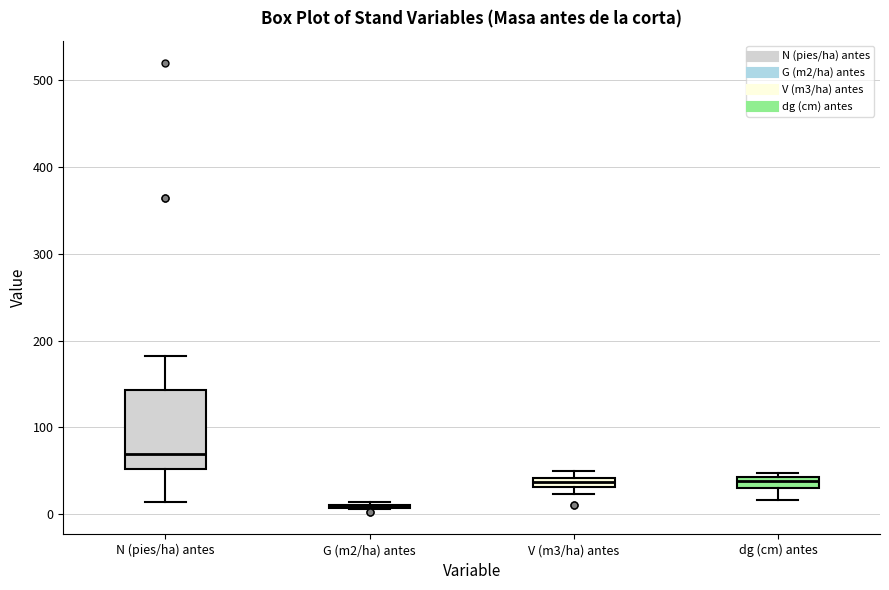

Comparing the boxes themselves (not the whiskers), which one is the tallest?

N (pies/ha) antes